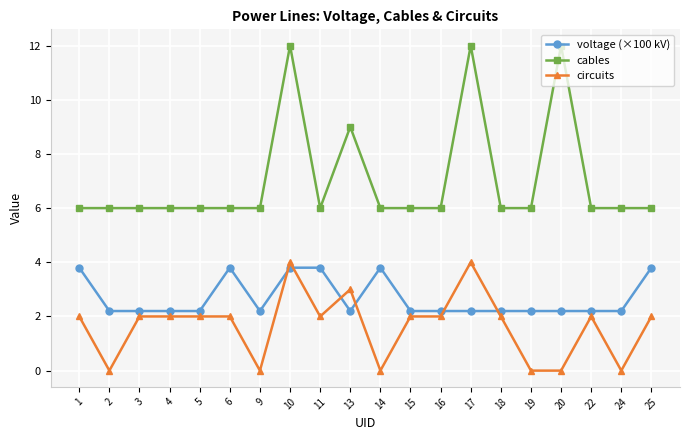

Between 1 and 14, which series saw the biggest shift?

circuits